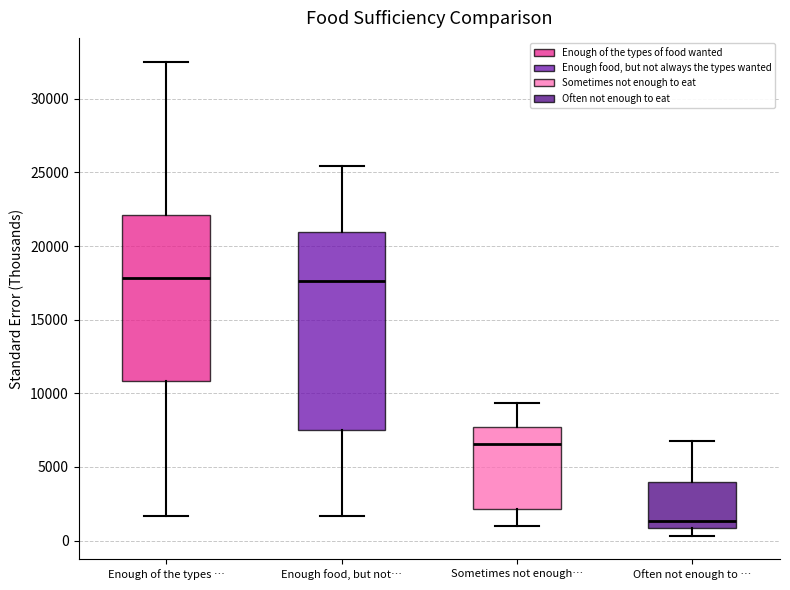

Where does the upper whisker of the box for Sometimes not enough… end on the y-axis? The values are not printed on the chart, so give them approximately, as read against the axis.

9500